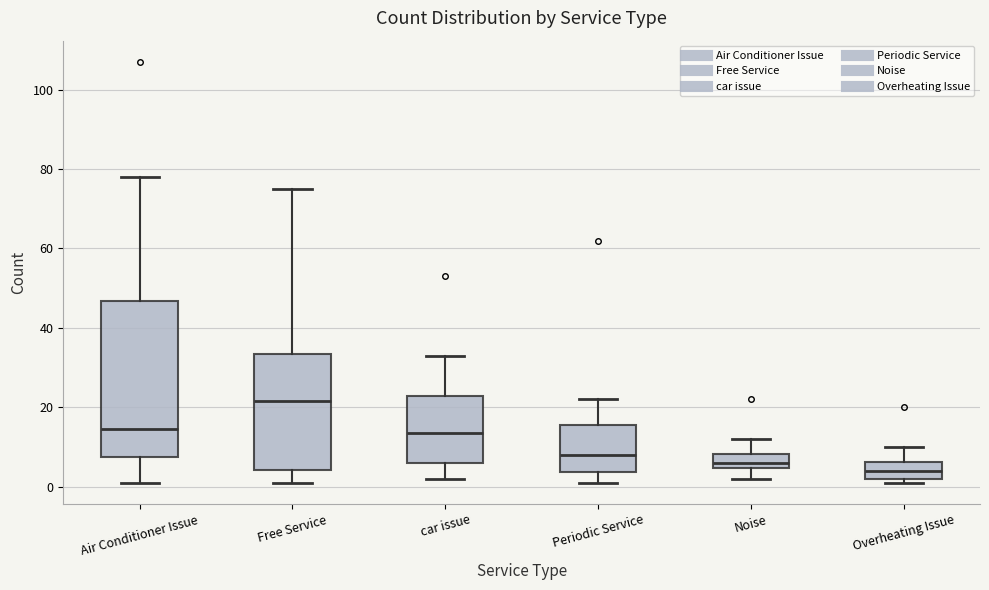

Which box is the tallest, from its lower edge to its upper edge?

Air Conditioner Issue